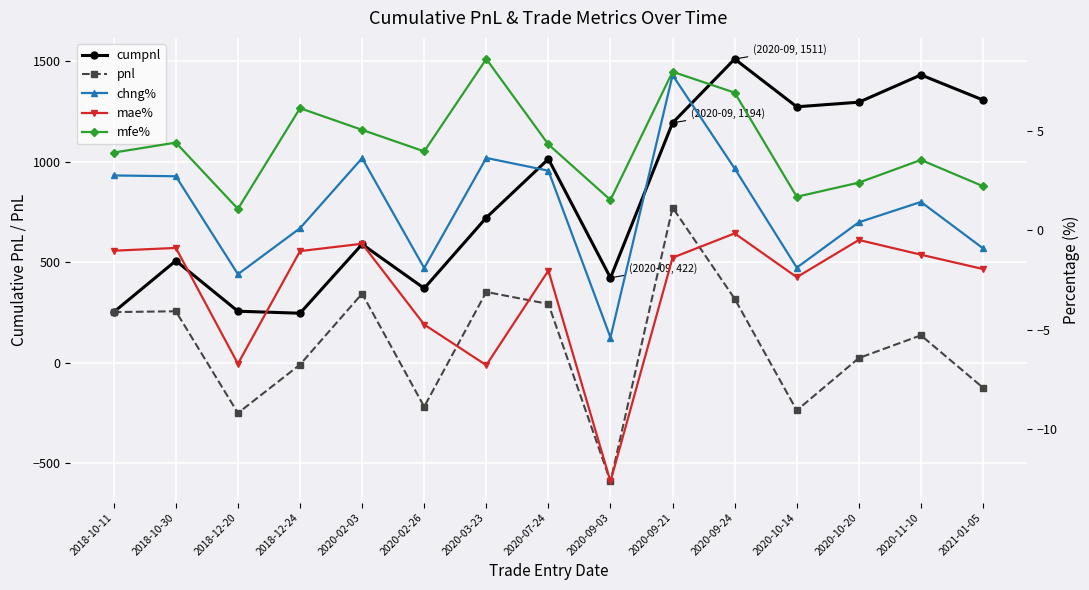

Which series has the largest total across all categories?

cumpnl